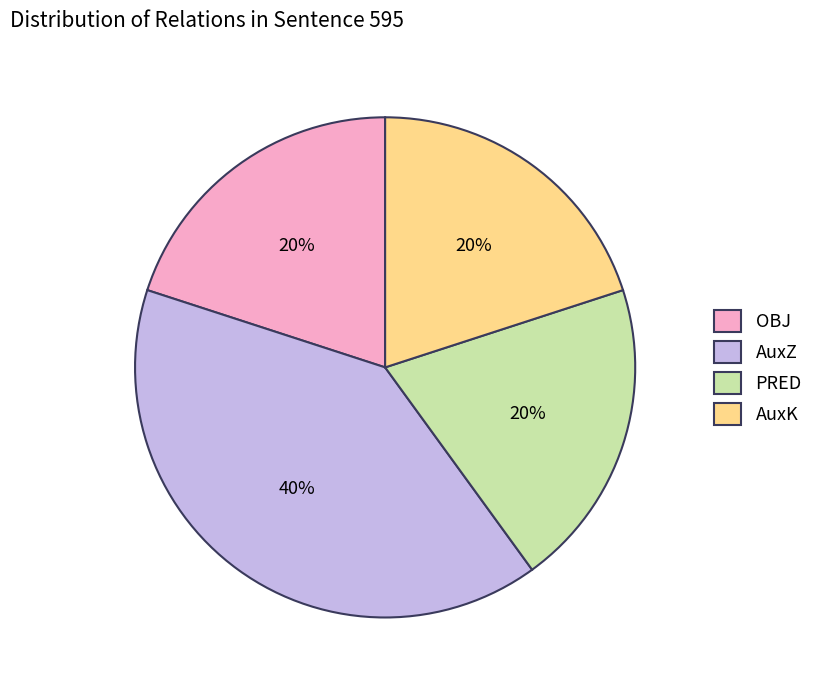

Which slice is the largest?

AuxZ